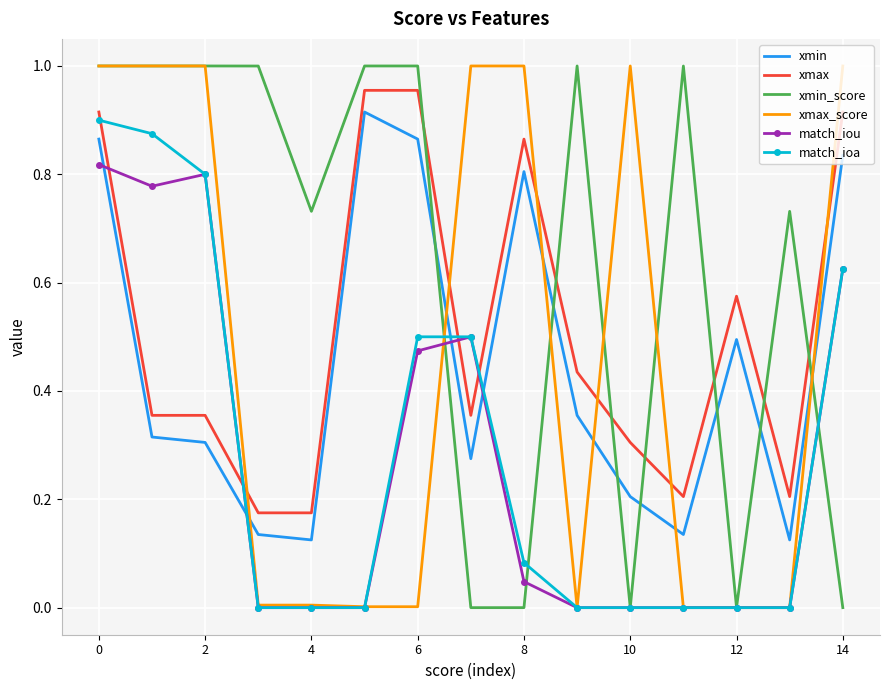

Which series has the largest total across all categories?

xmin_score